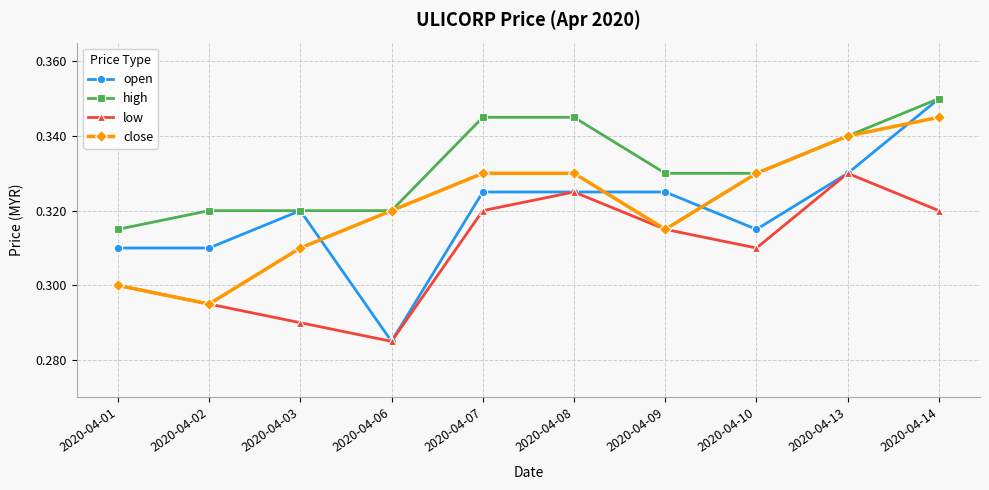

How many interior local valleys does the close series have?

2